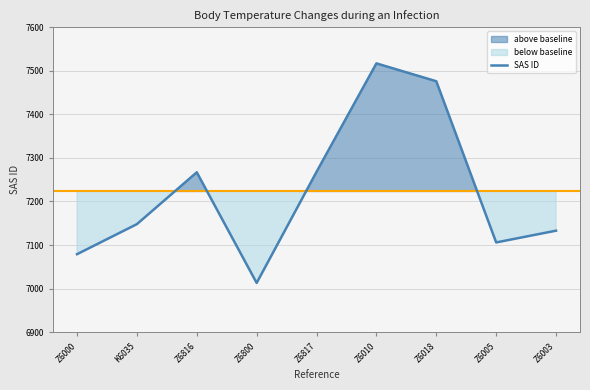

What position from the right is Z6817?

5